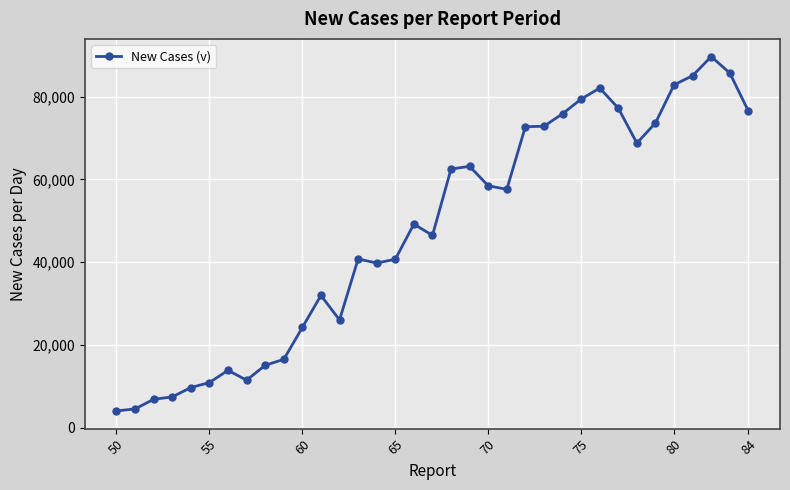

What is the average value?

47549